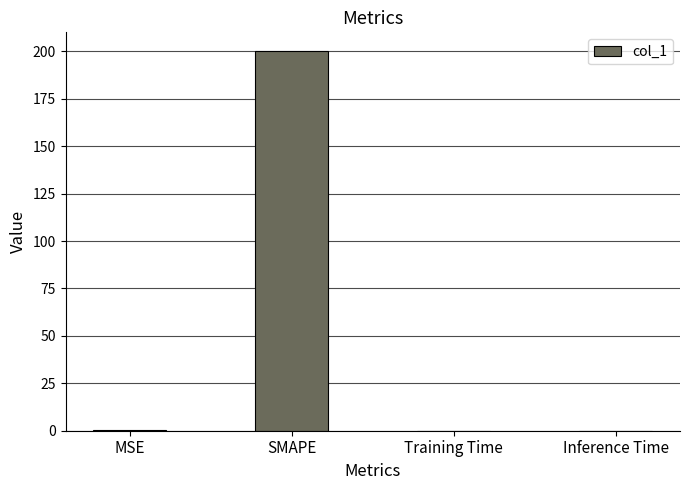

Are the bars grouped side by side (vs. stacked)?

No